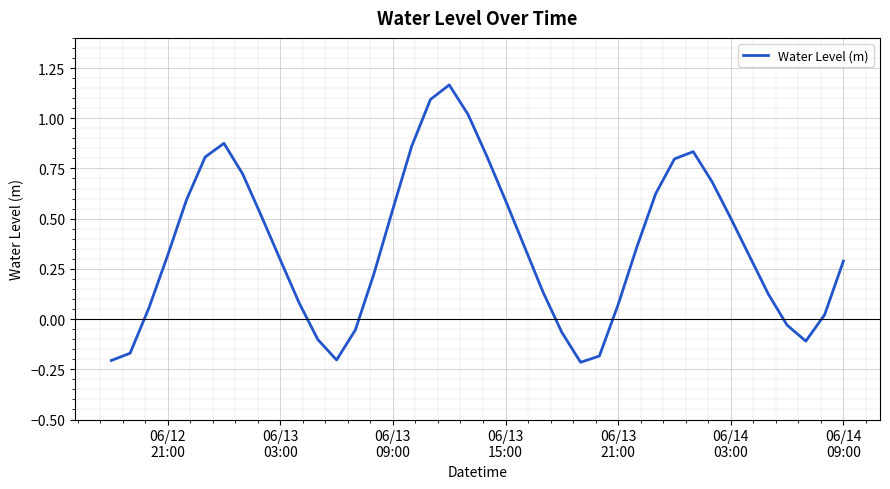

True or false: the data has more than 1 interior local peaks.

True